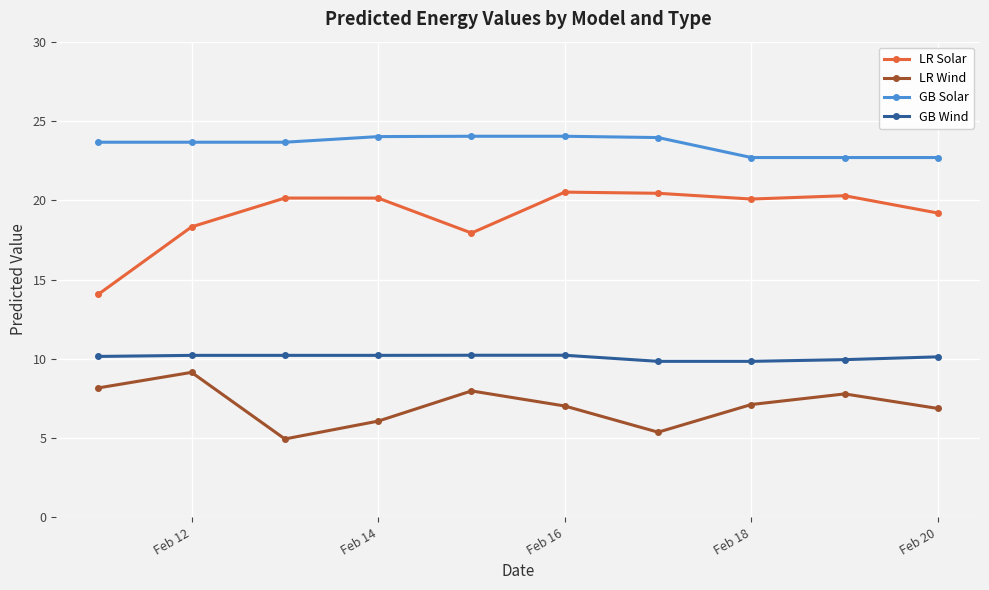

What is the difference between the maximum and minimum values in the GB Wind series?

0.4